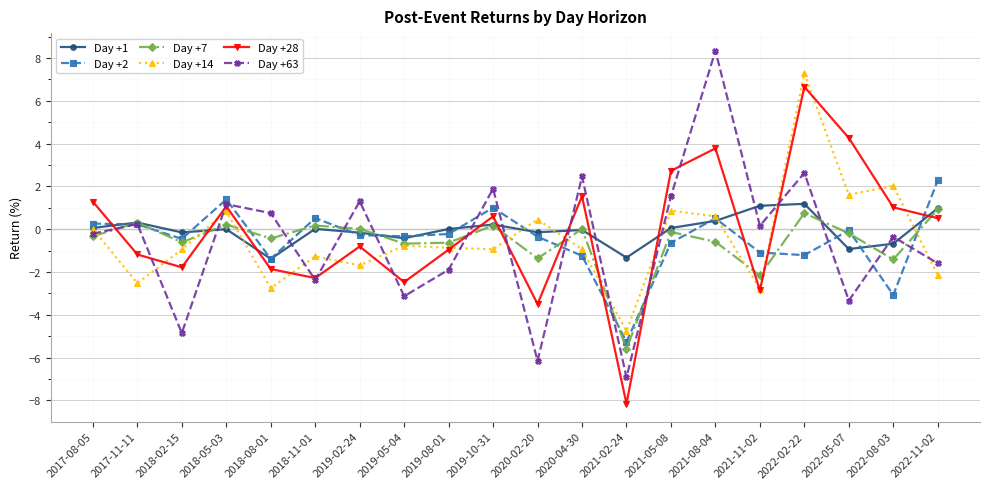

What is the maximum value shown in the chart?

8.3